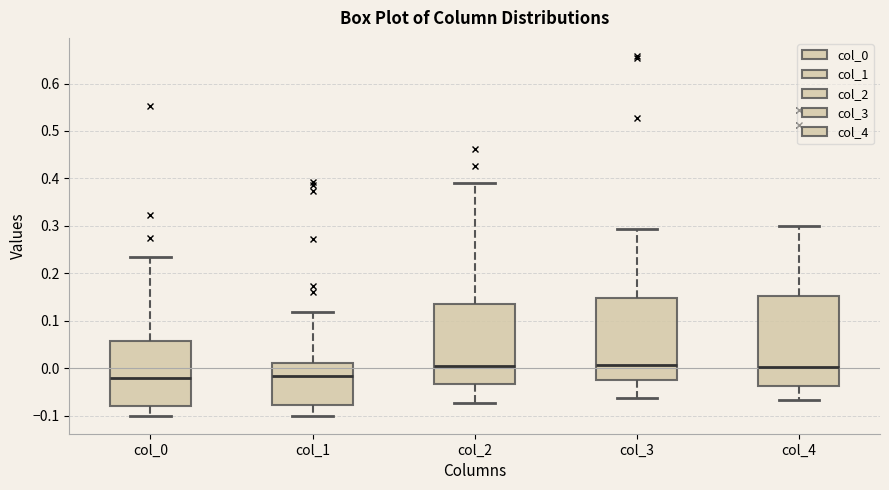

Which box is the tallest, from its lower edge to its upper edge?

col_4